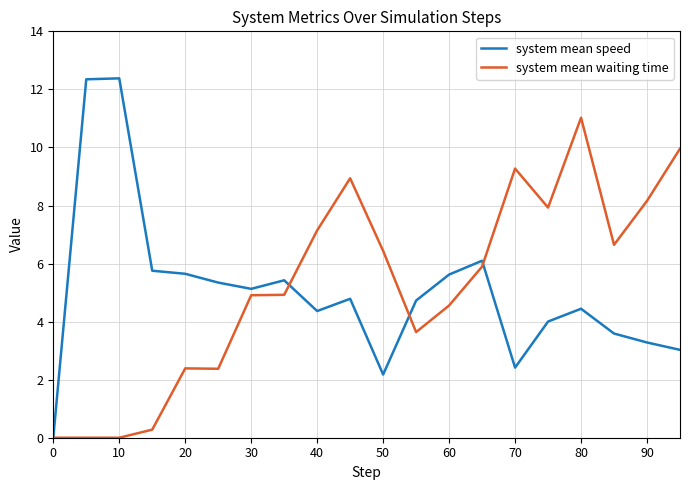

What is the maximum value shown in the chart?

12.4